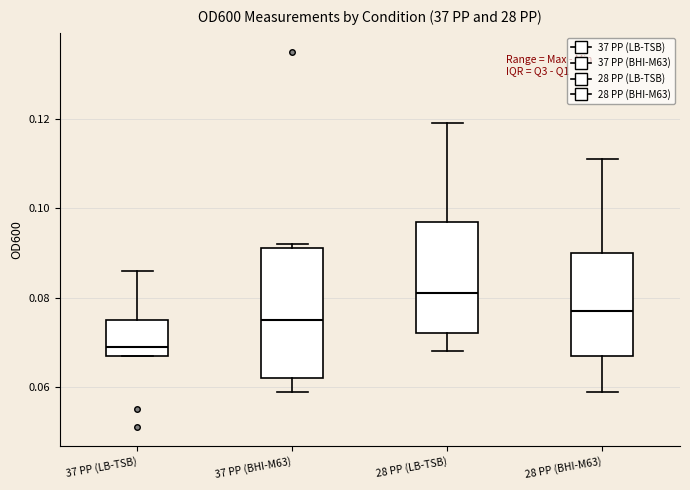

Reading left to right, transcribe this box plot: for each box, give where its median line is, the range the box spans, and where its two whiskers end, as read against the y-axis. The values are not printed on the chart, so give them approximately, as read against the axis.

37 PP (LB-TSB): median 0.070, box 0.068 to 0.076, whiskers 0.068 to 0.086
37 PP (BHI-M63): median 0.076, box 0.062 to 0.092, whiskers 0.060 to 0.092 (just above the box's upper edge)
28 PP (LB-TSB): median 0.082, box 0.072 to 0.098, whiskers 0.068 to 0.120
28 PP (BHI-M63): median 0.078, box 0.068 to 0.090, whiskers 0.060 to 0.112